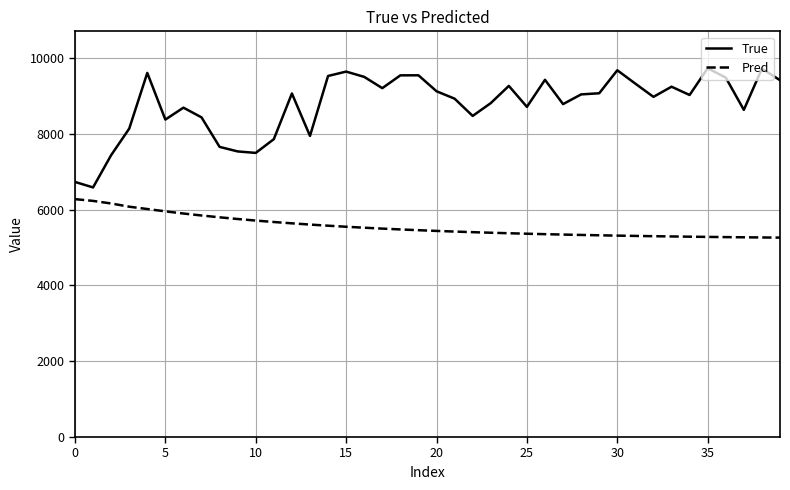

List the series in order of their overall mean, lowest first.

Pred, True